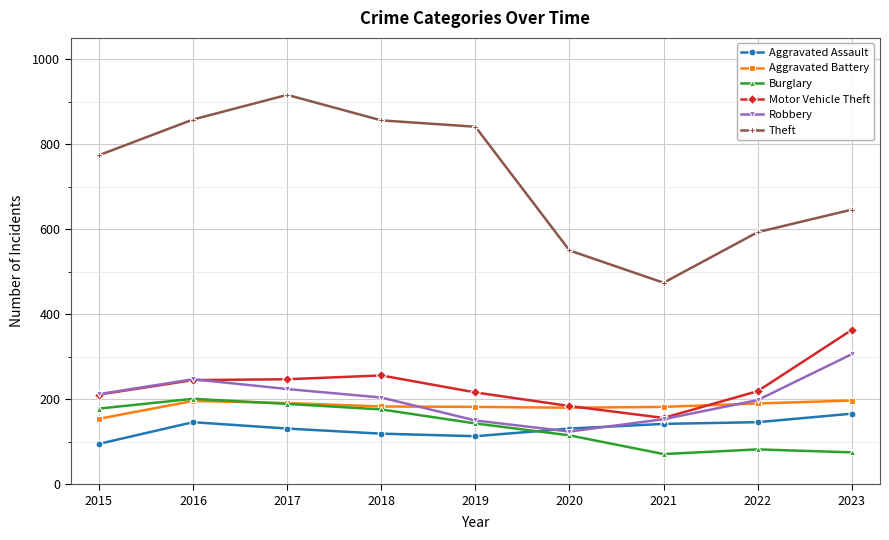

Read the Motor Vehicle Theft value at 2020.

184